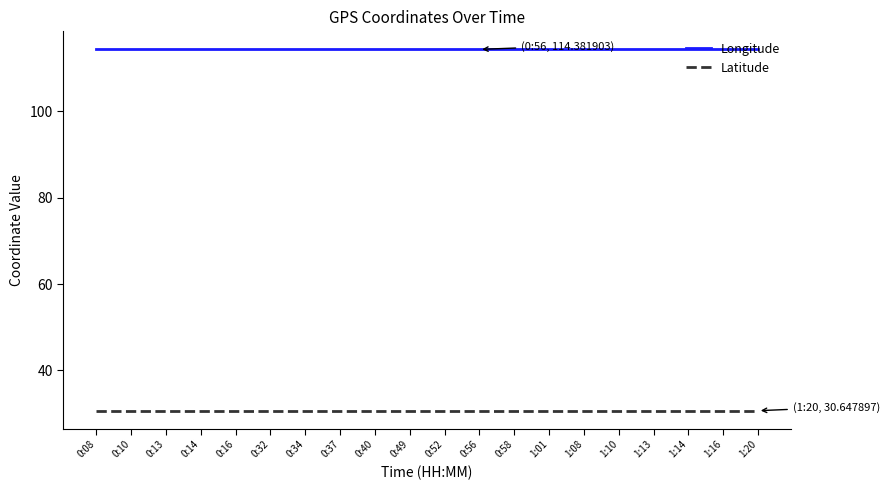

True or false: Latitude and Longitude intersect in this chart.

False